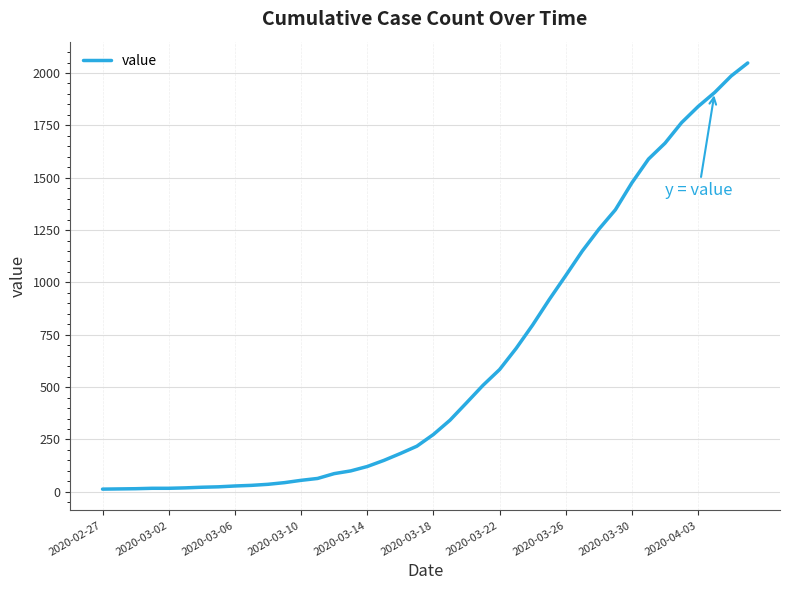

What is the greatest value displayed?

2048